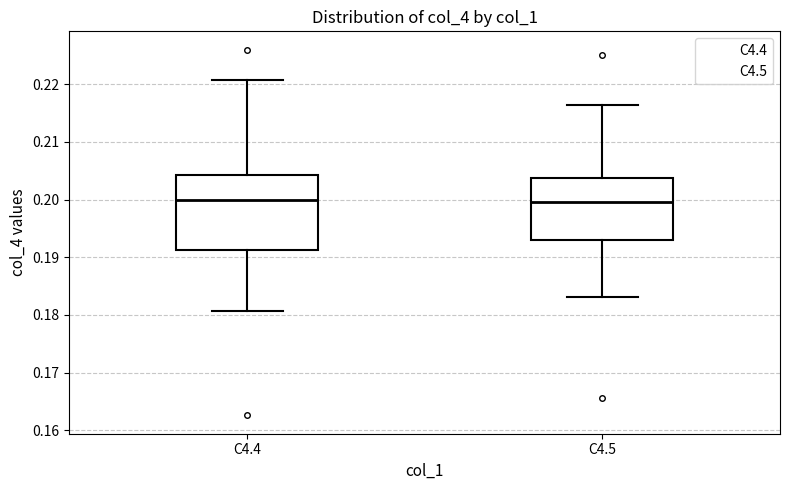

Comparing the boxes themselves (not the whiskers), which one is the tallest?

C4.4